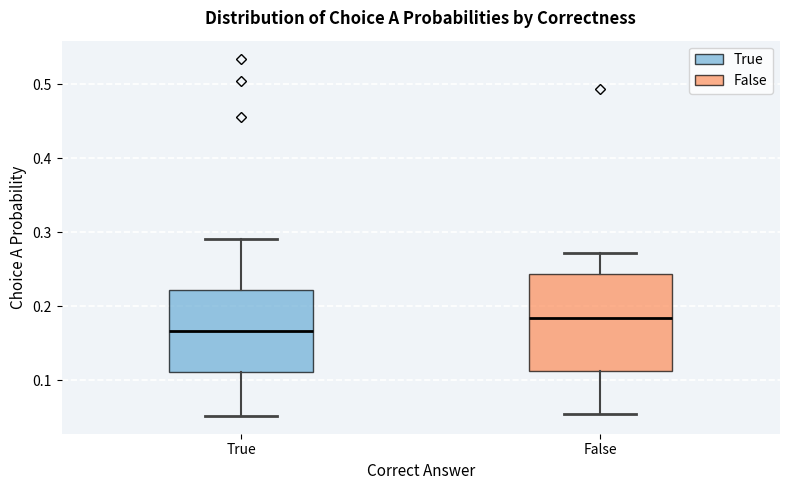

Where does the lower whisker of the box for False end on the y-axis? The values are not printed on the chart, so give them approximately, as read against the axis.

0.05